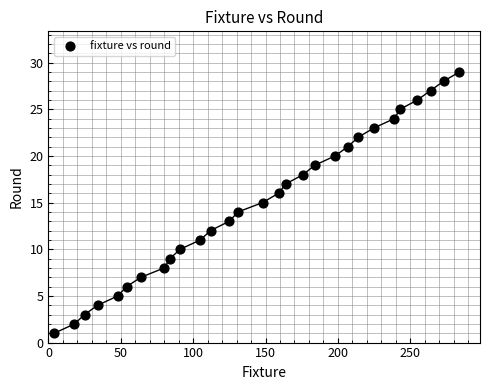

What is the range of Y values (max minus min)?

28